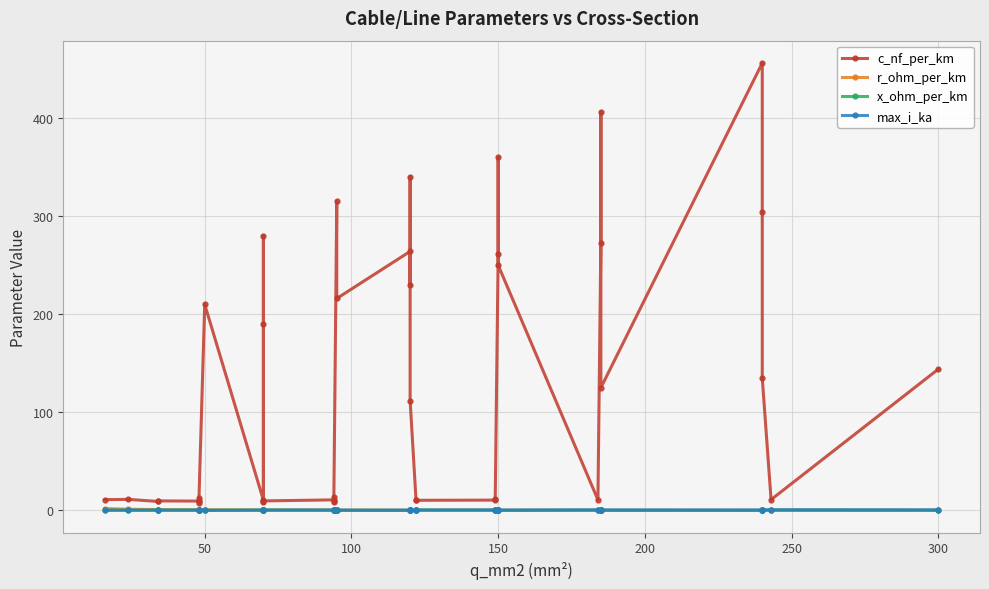

Which series has the largest total across all categories?

c_nf_per_km